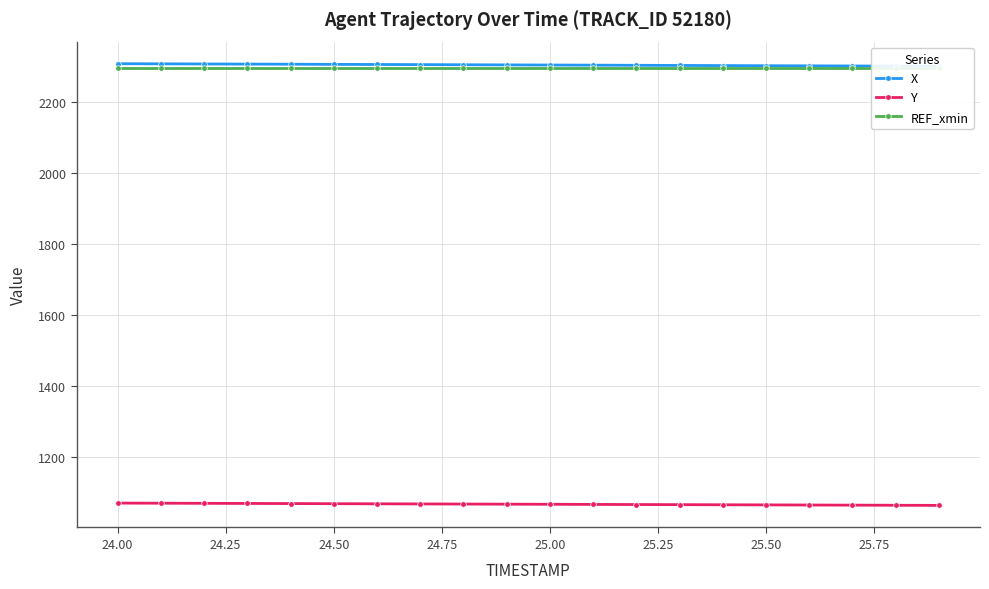

Does the chart have visible grid lines?

Yes